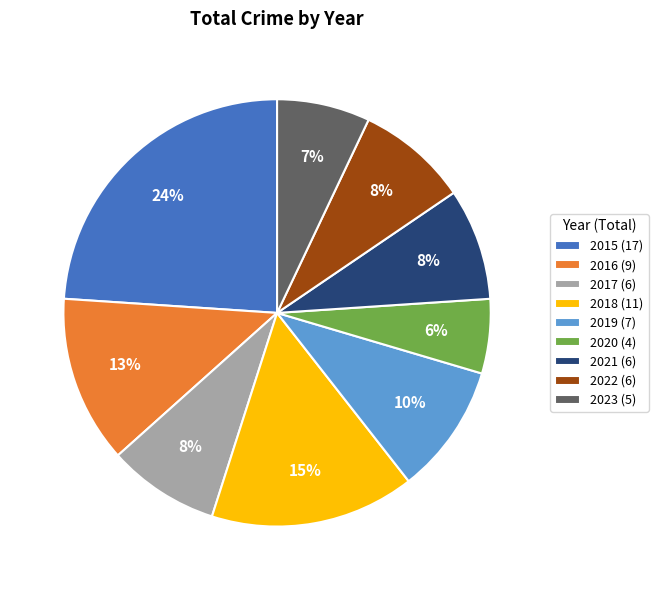

True or false: 2021 accounts for 8% of the total.

True